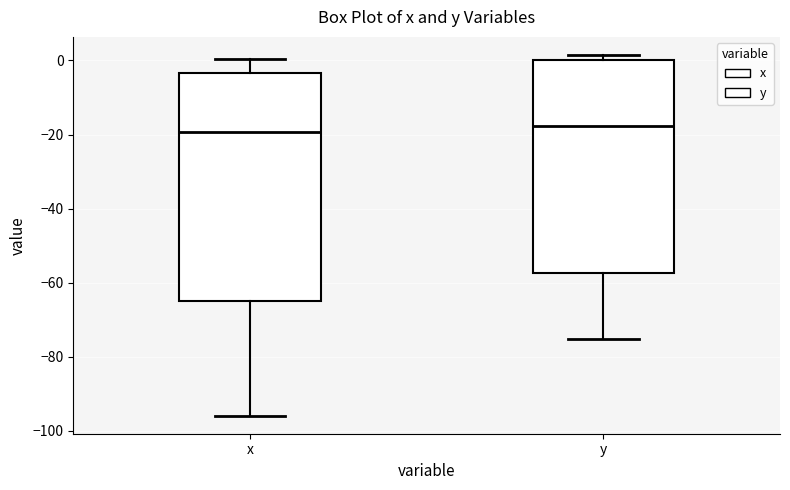

Reading left to right, transcribe this box plot: for each box, give where its median line is, the range the box spans, and where its two whiskers end, as read against the y-axis. The values are not printed on the chart, so give them approximately, as read against the axis.

x: median -20, box -64 to -4, whiskers -96 to 0
y: median -18, box -58 to 0, whiskers -76 to 2